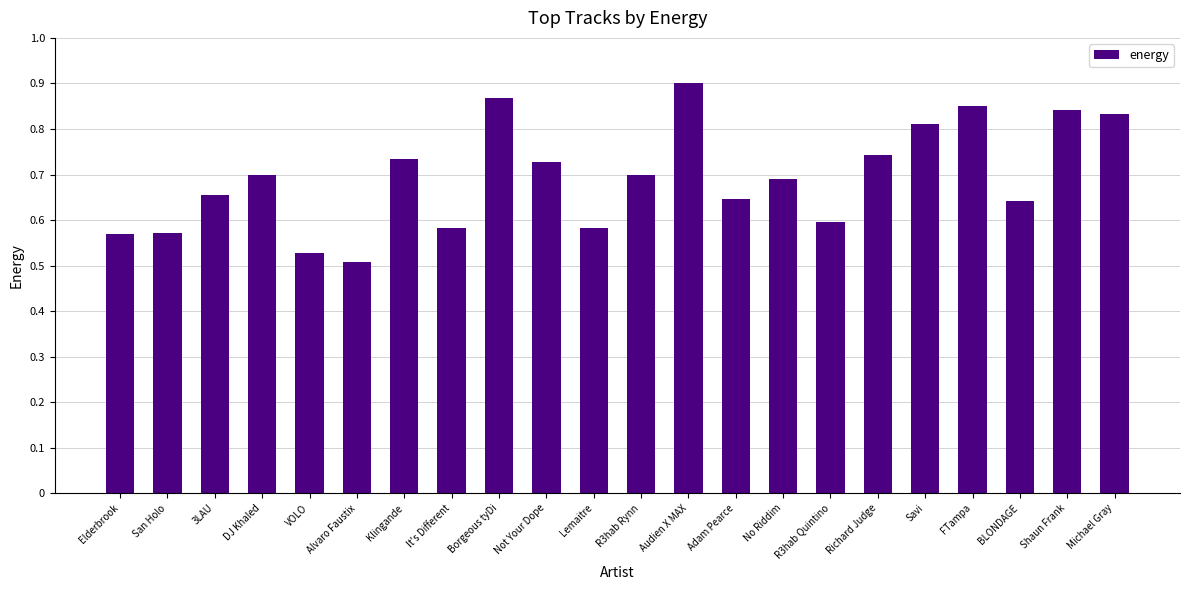

Between Adam Pearce and Savi, which is larger?

Savi